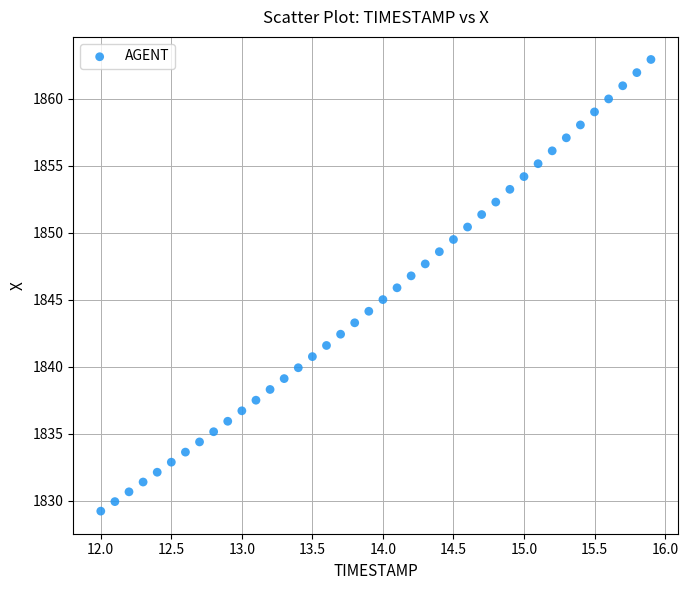

What is the range of Y values (max minus min)?

33.7